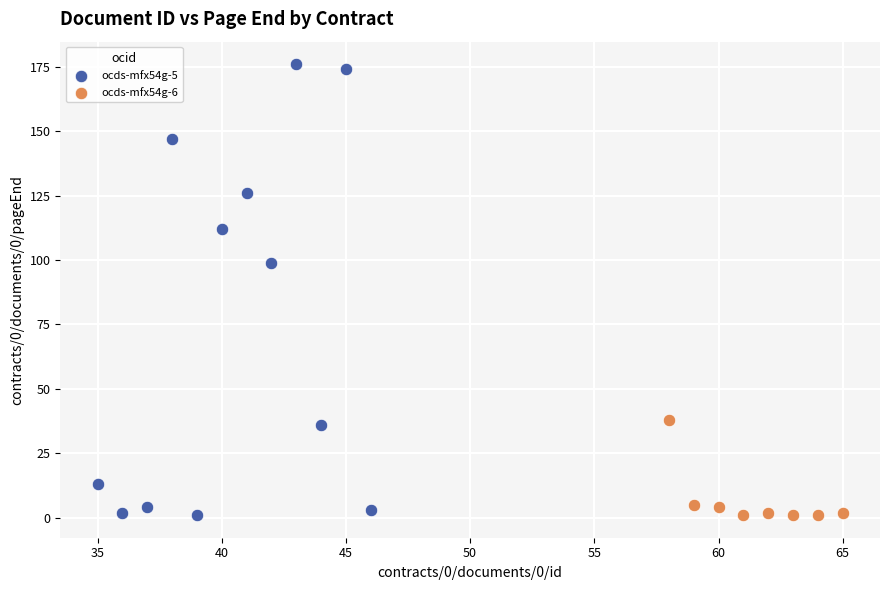

Which series reaches the maximum Y coordinate?

ocds-mfx54g-5